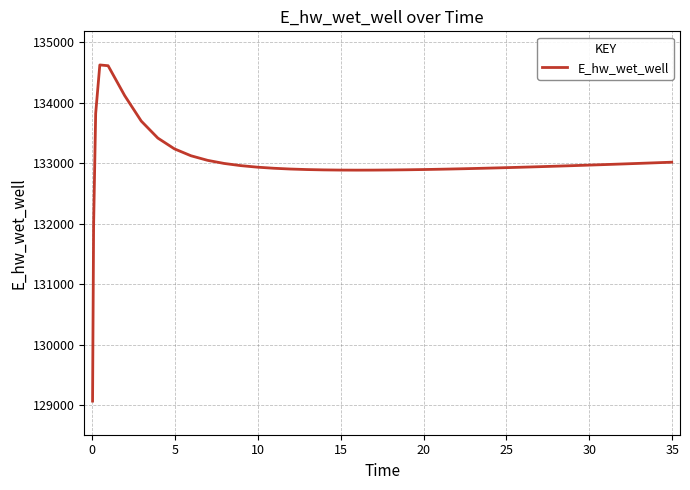

What is the difference between the maximum and minimum values?

5557.7